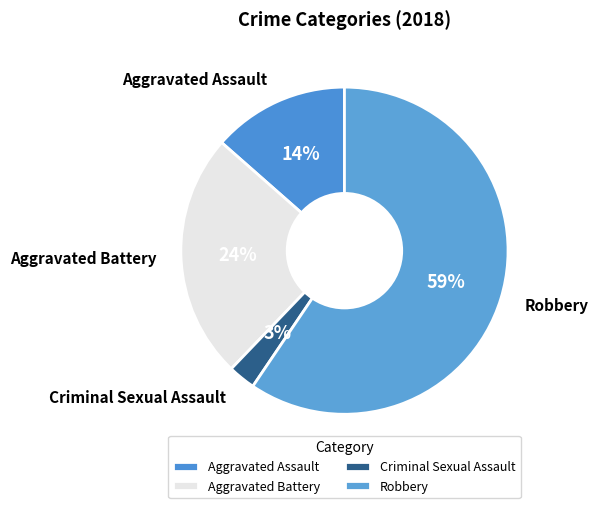

Which category has the smallest portion of the pie?

Criminal Sexual Assault